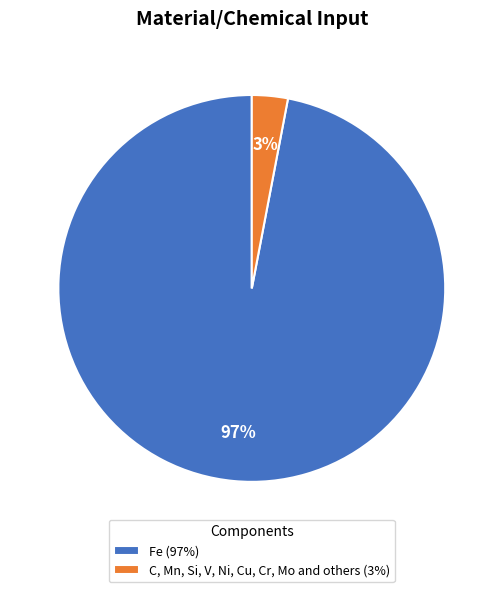

Is it true that Fe is 90% of the pie?

False